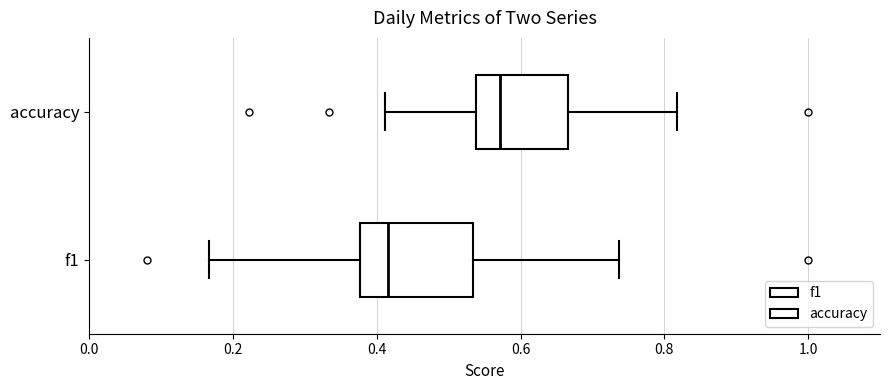

Comparing the boxes themselves (not the whiskers), which one is the widest?

f1